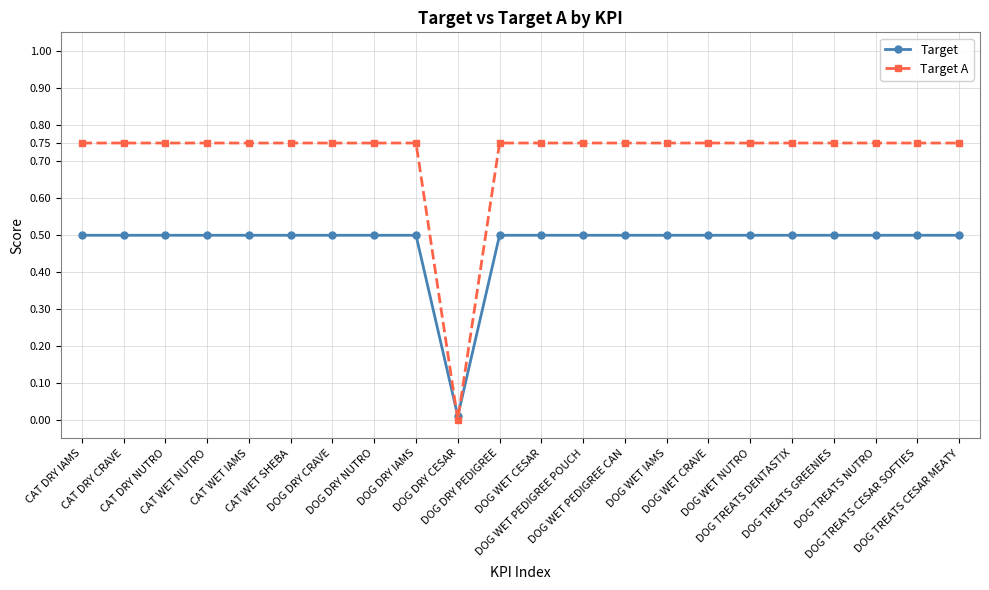

Which series has the largest total across all categories?

Target A